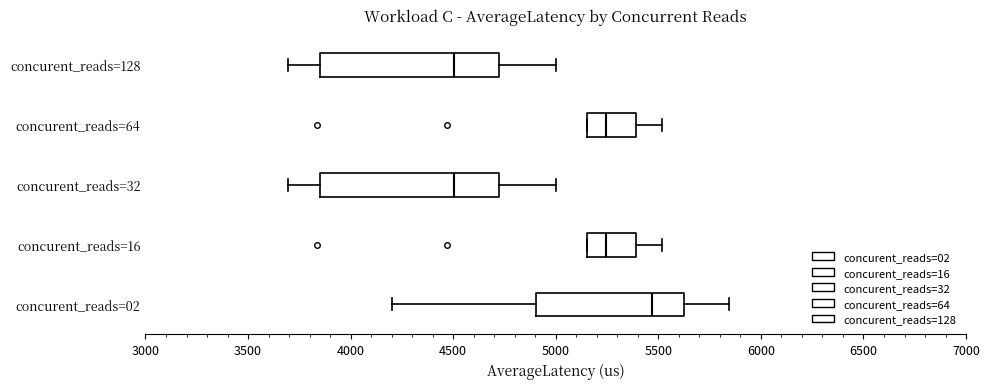

Where does the left whisker of the box for concurent_reads=128 end on the x-axis? The values are not printed on the chart, so give them approximately, as read against the axis.

3700